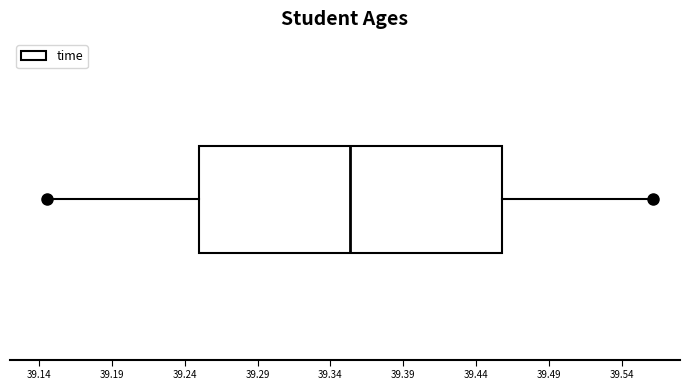

Read this box plot against the x-axis: the position of the median line, the range covered by the box, and the ends of both whiskers. The values are not printed on the chart, so give them approximately, as read against the axis.

median 39.355, box 39.250 to 39.460, whiskers 39.145 to 39.560